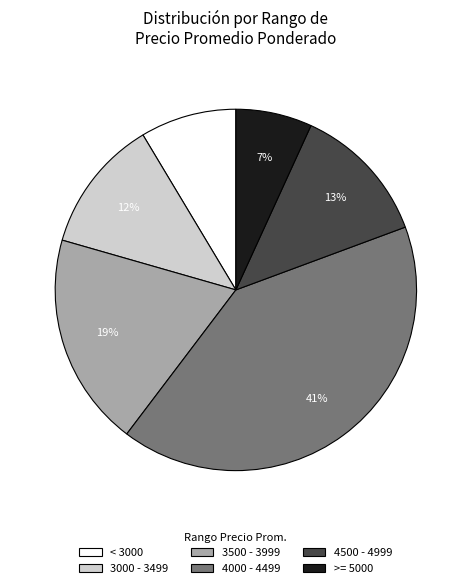

To the nearest percent, what is the average slice percentage?

17%